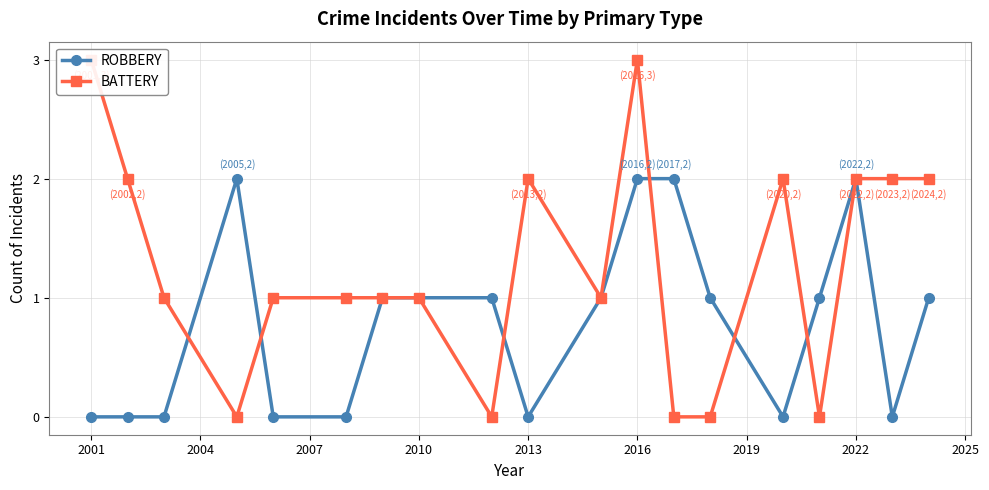

Is it true that ROBBERY equals 1 at 2022?

False